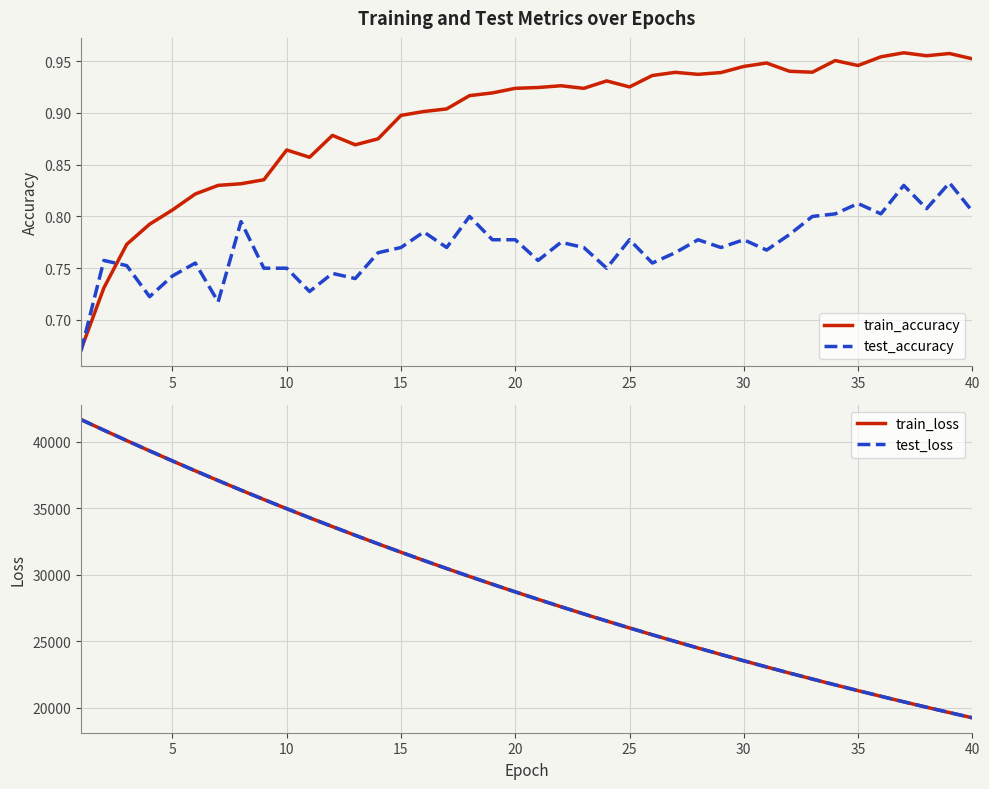

What are all the series names shown in the legend?

train_accuracy, test_accuracy, train_loss, test_loss